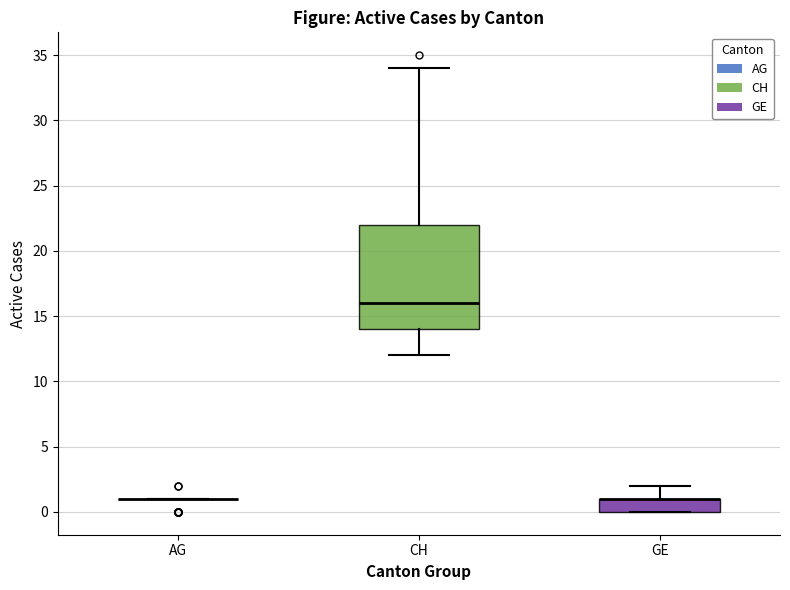

Reading left to right, transcribe this box plot: for each box, give where its median line is, the range the box spans, and where its two whiskers end, as read against the y-axis. The values are not printed on the chart, so give them approximately, as read against the axis.

AG: box collapsed to a line at 1, whiskers 1 to 1
CH: median 16, box 14 to 22, whiskers 12 to 34
GE: median 1 (drawn on the box's upper edge), box 0 to 1, whiskers 0 to 2